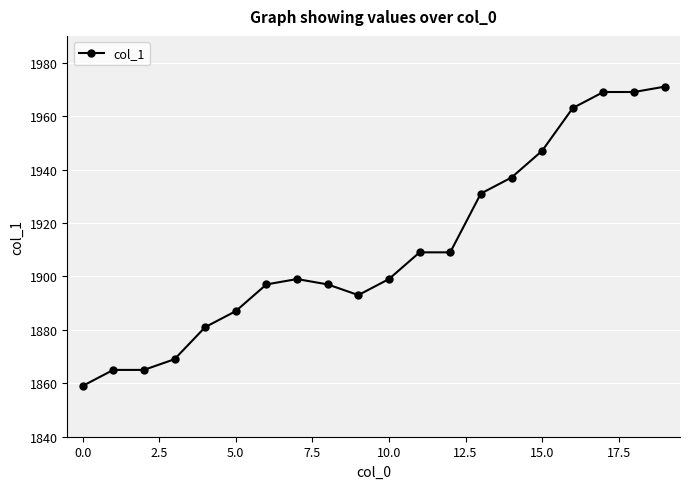

What is the value of the 15th point from the left?

1937